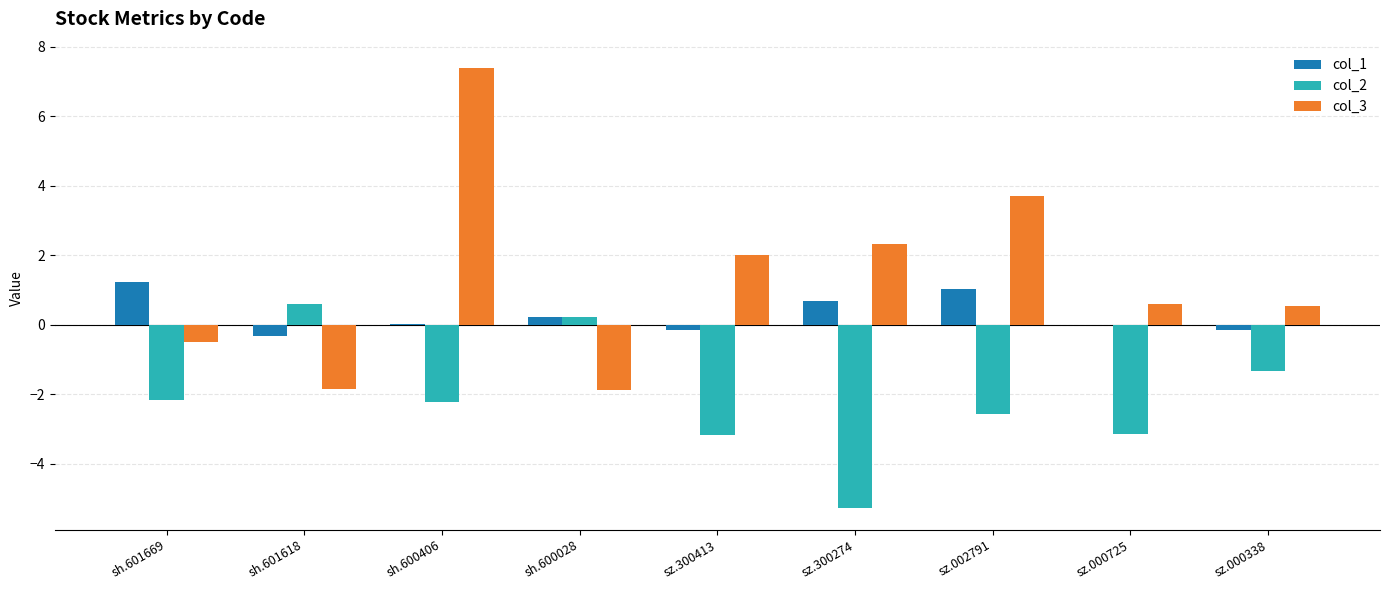

What is the maximum value shown in the chart?

7.4